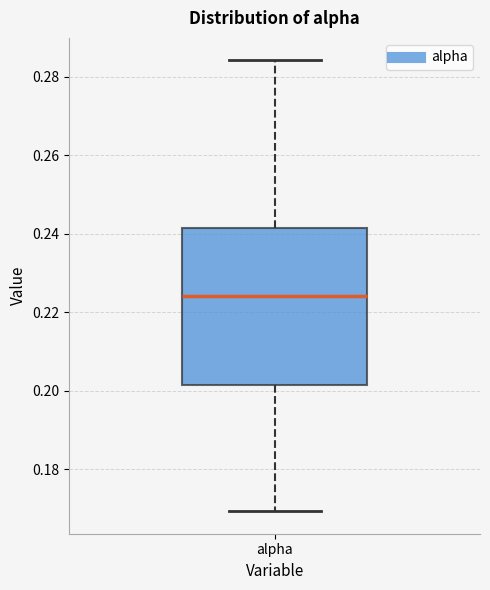

Read this box plot against the y-axis: the position of the median line, the range covered by the box, and the ends of both whiskers. The values are not printed on the chart, so give them approximately, as read against the axis.

median 0.224, box 0.202 to 0.242, whiskers 0.170 to 0.284